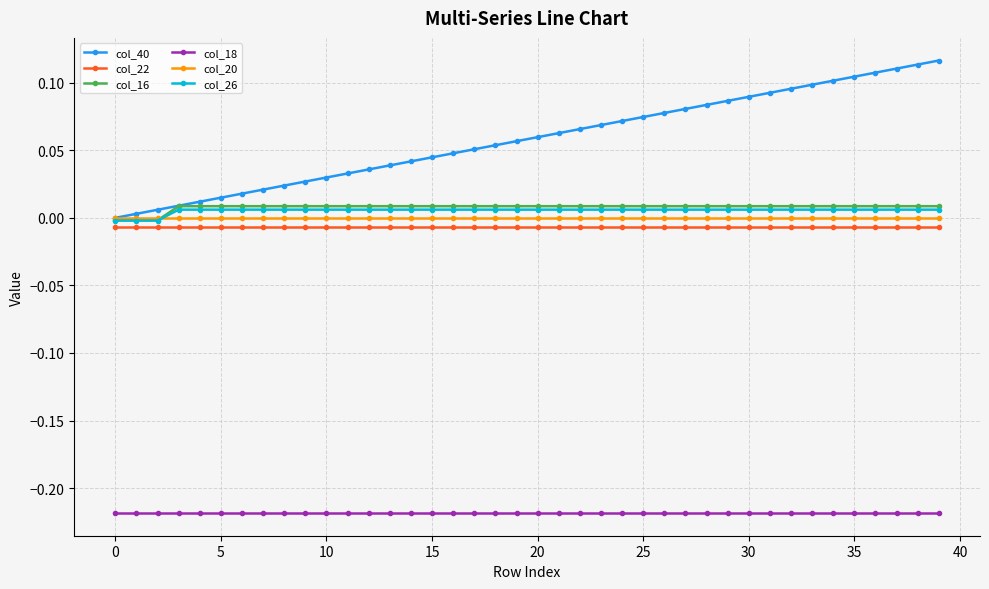

Which series has the widest spread of values?

col_40